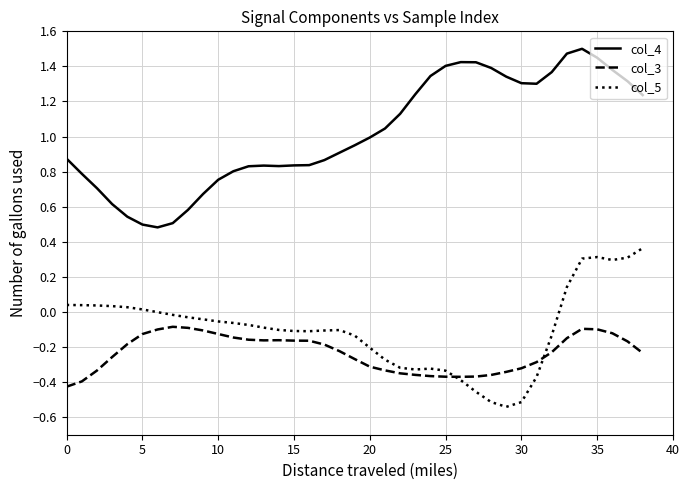

Rank the series by their maximum value, from highest to lowest.

col_4, col_5, col_3